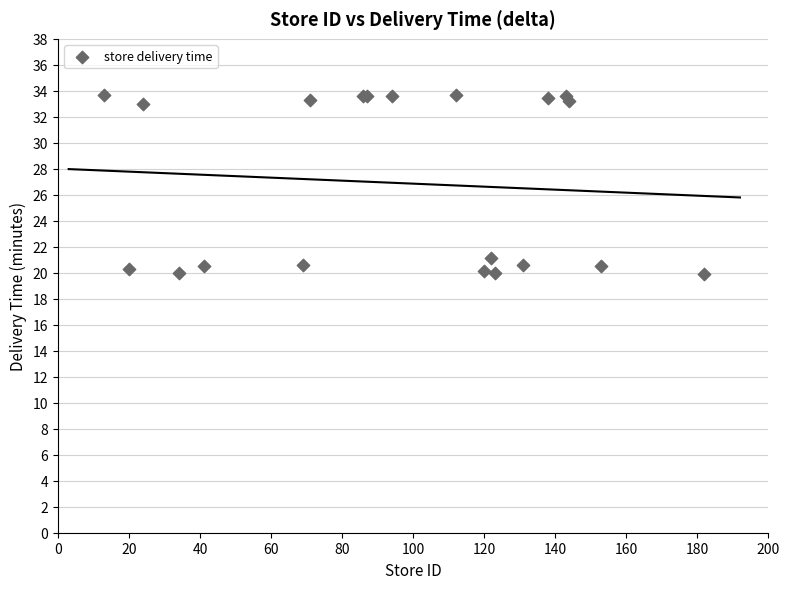

What Y value in the scatter plot is closest to 26?

21.1